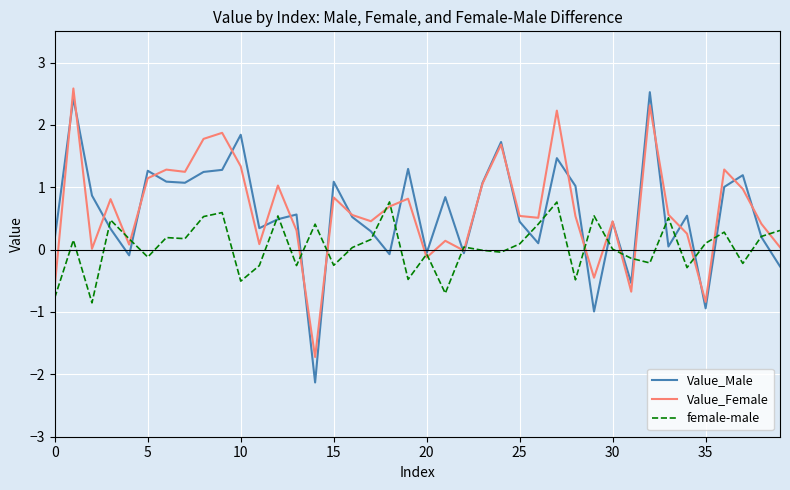

What is the smallest value displayed?

-2.1